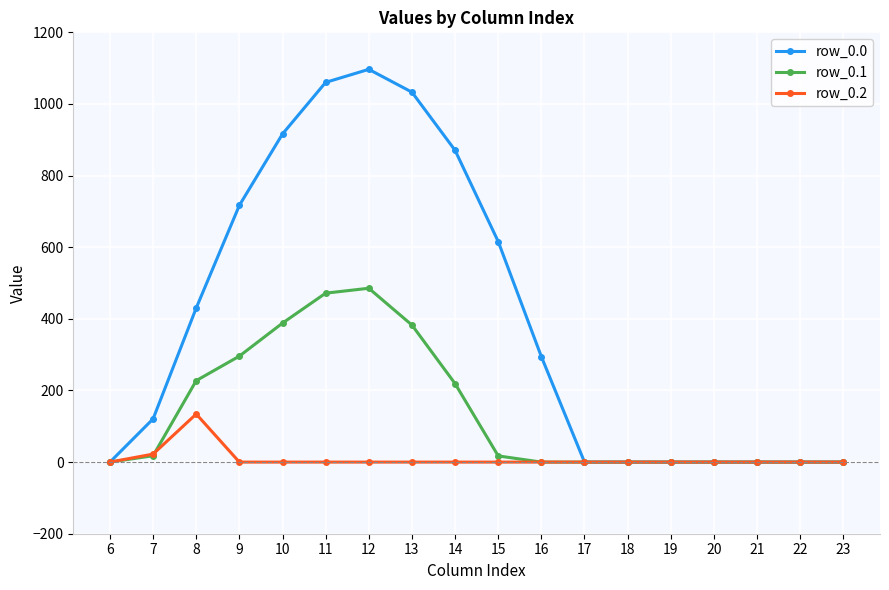

How many data points in row_0.2 are above 0?

2